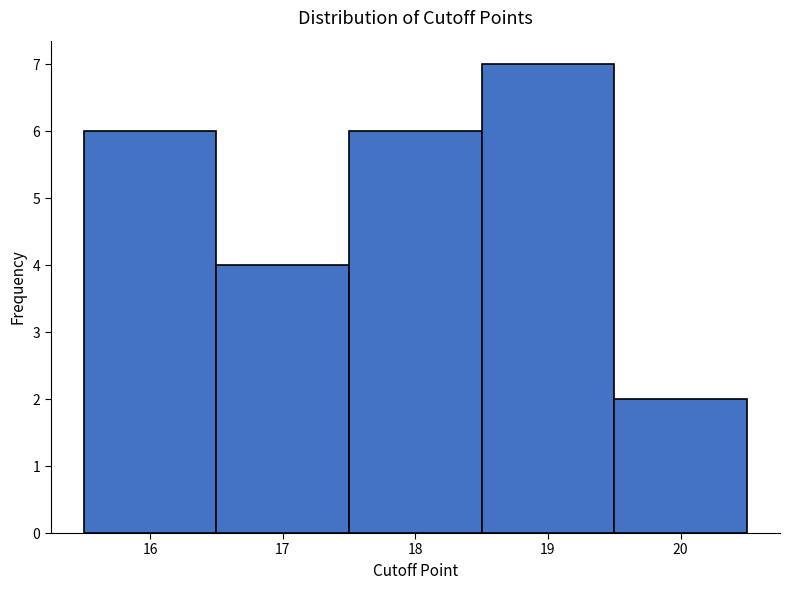

Over which range of the x-axis is the bar tallest?

18.5 to 19.5